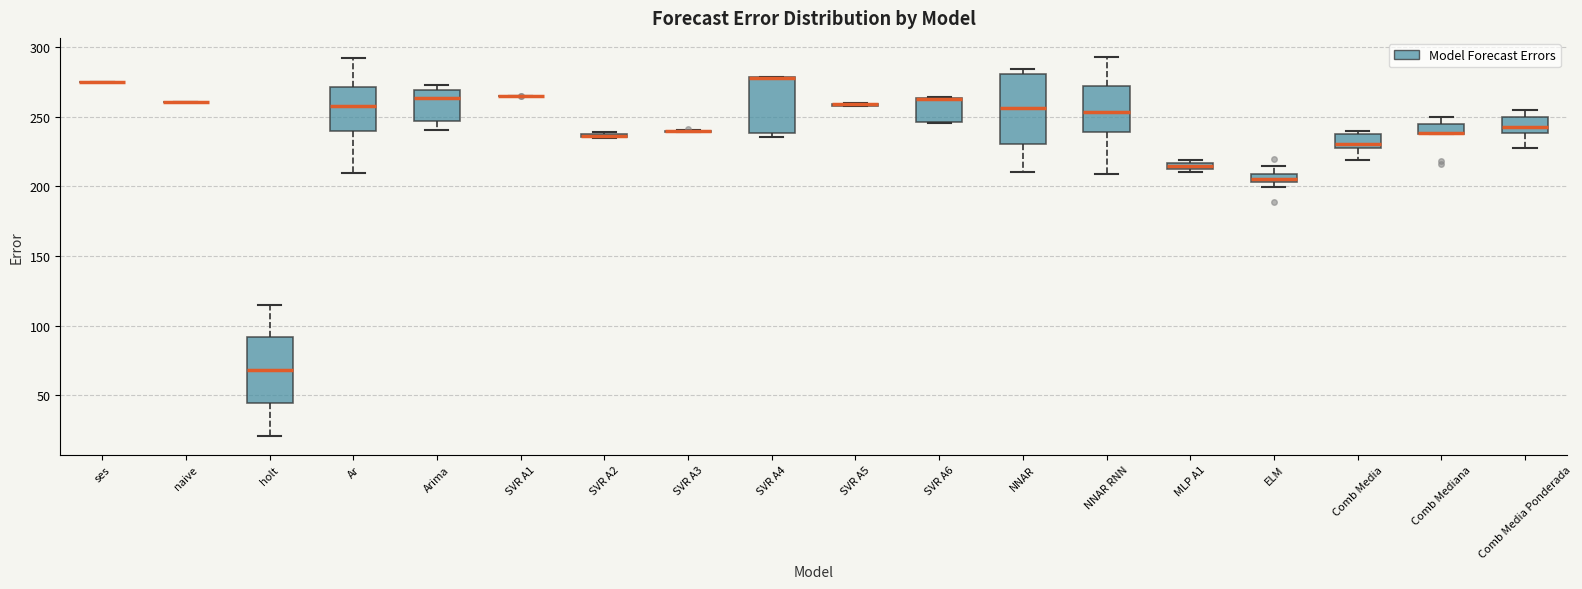

Where is the lower edge of the box for Comb Mediana on the y-axis? The values are not printed on the chart, so give them approximately, as read against the axis.

240